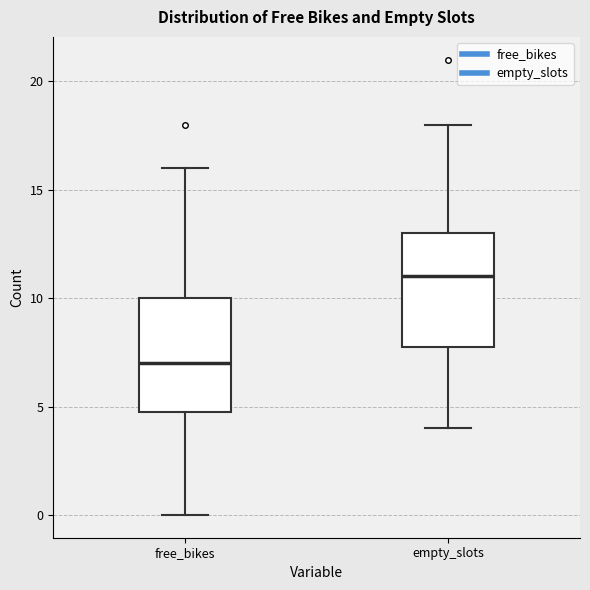

Reading left to right, read every box against the y-axis: the position of its median line, the range the box covers, and the ends of its whiskers. The values are not printed on the chart, so give them approximately, as read against the axis.

free_bikes: median 7, box 5 to 10, whiskers 0 to 16
empty_slots: median 11, box 8 to 13, whiskers 4 to 18